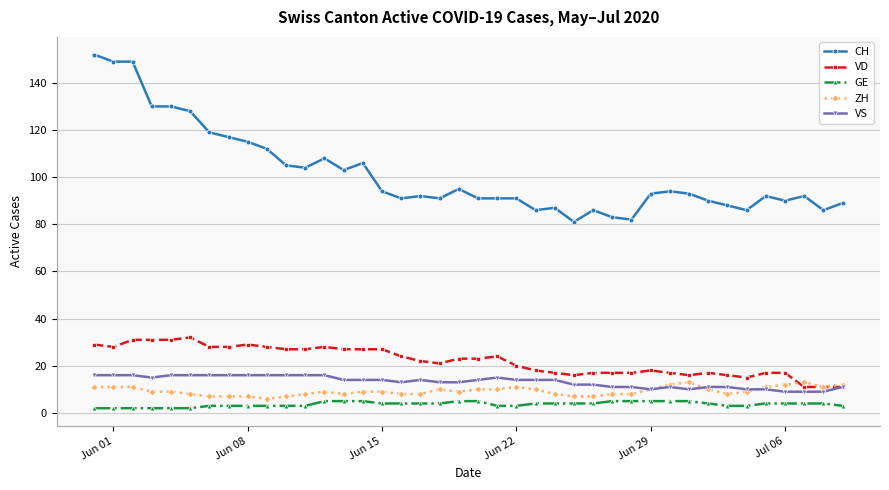

Which series has the largest total across all categories?

CH